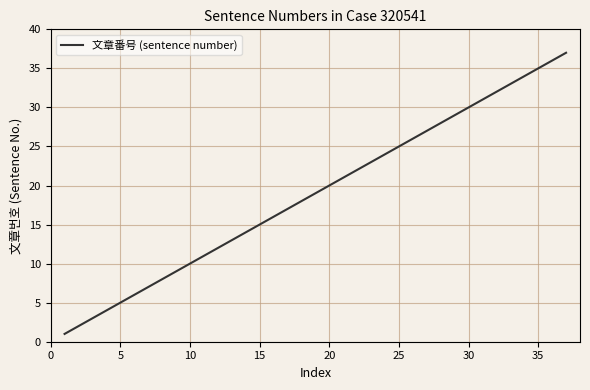

What is the difference between the maximum and minimum values?

36